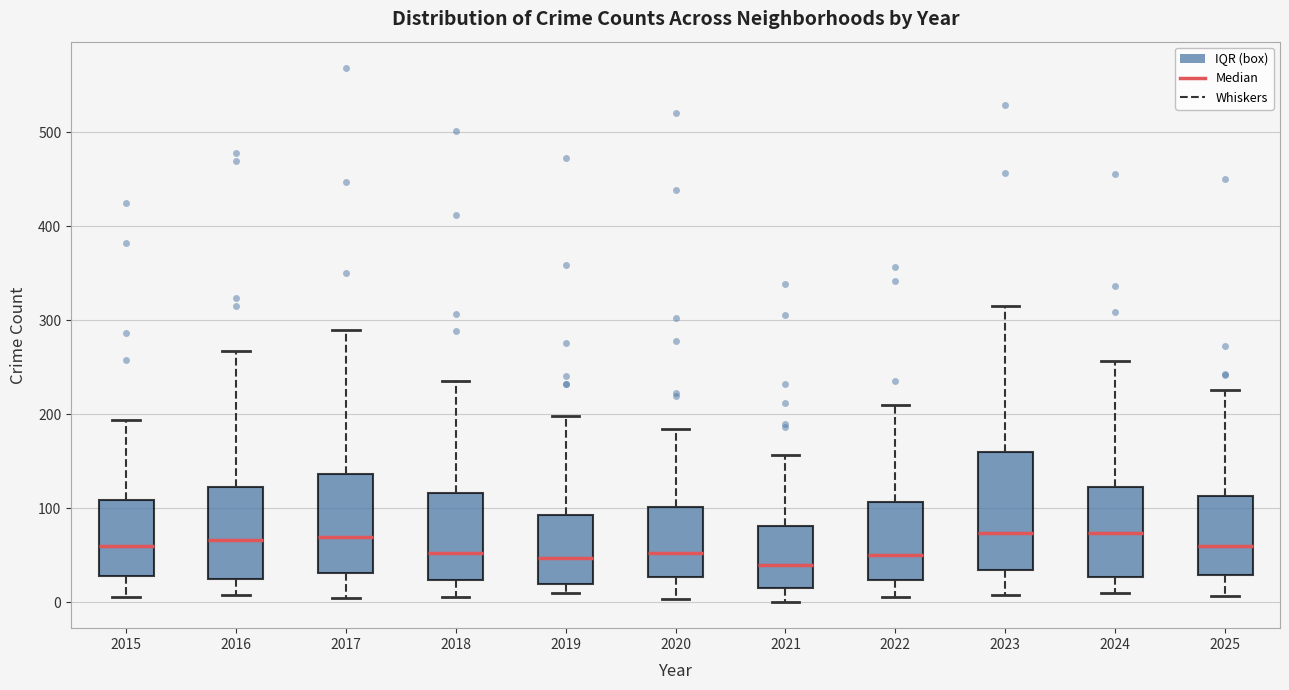

Which box is the tallest, from its lower edge to its upper edge?

2023